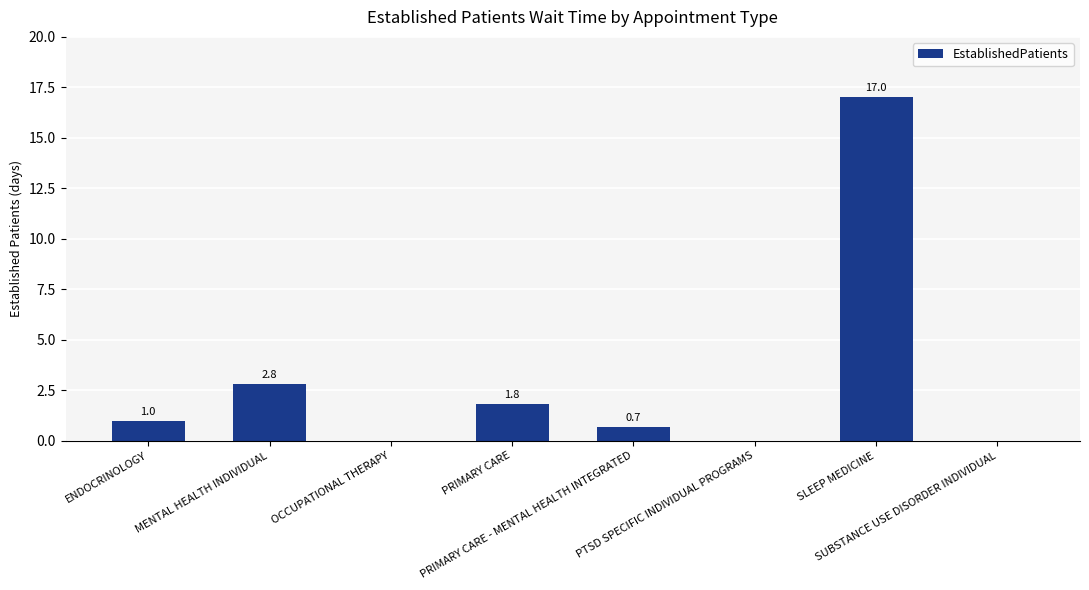

What is the maximum value shown in the chart?

17.0